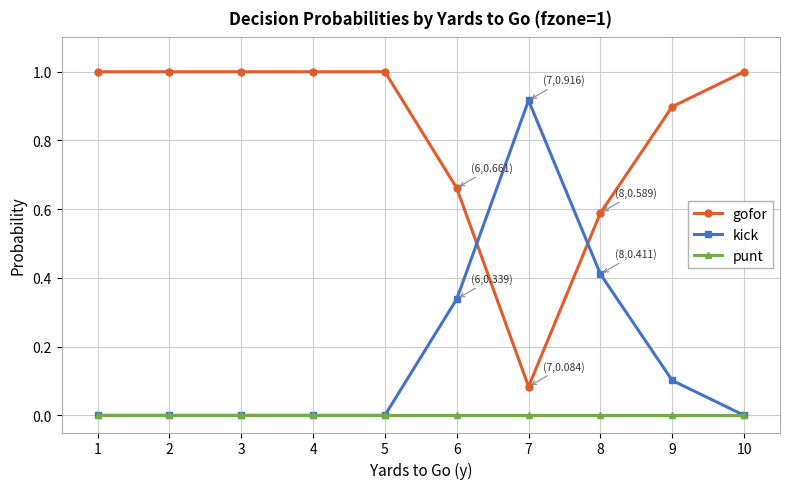

Is this an area chart (filled region under the line)?

No